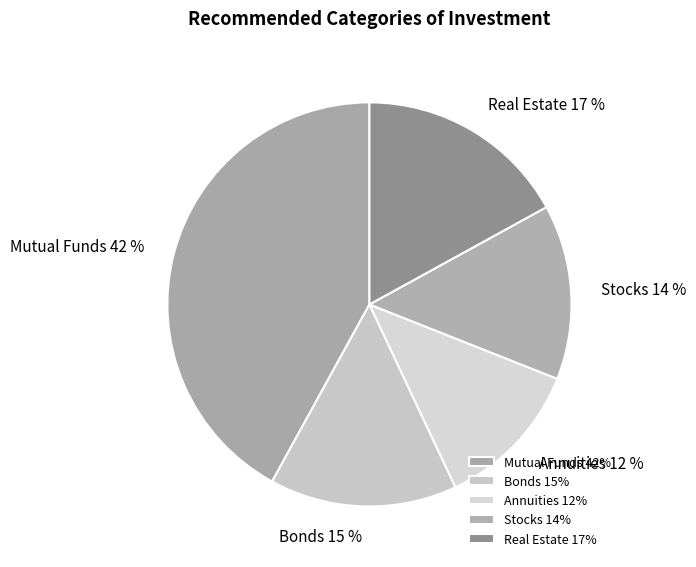

To the nearest percent, what is the difference between the largest and smallest slice percentages?

30%